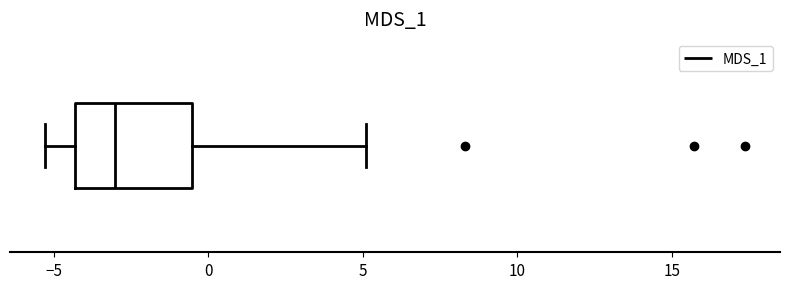

Read this box plot against the x-axis: the position of the median line, the range covered by the box, and the ends of both whiskers. The values are not printed on the chart, so give them approximately, as read against the axis.

median -3.0, box -4.5 to -0.5, whiskers -5.5 to 5.0